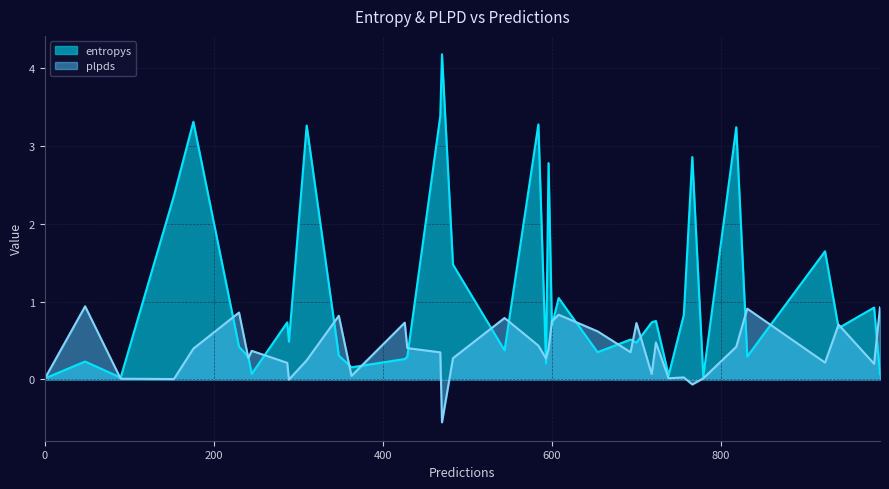

Between which two adjacent categories do entropys and plpds first intersect?

0 and 48